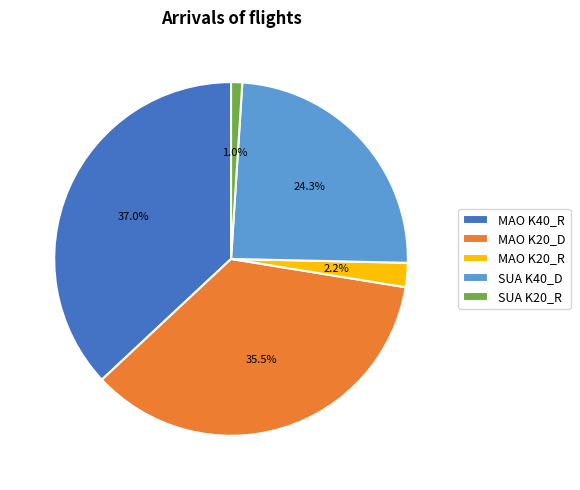

Which category has the biggest portion of the pie?

MAO K40_R